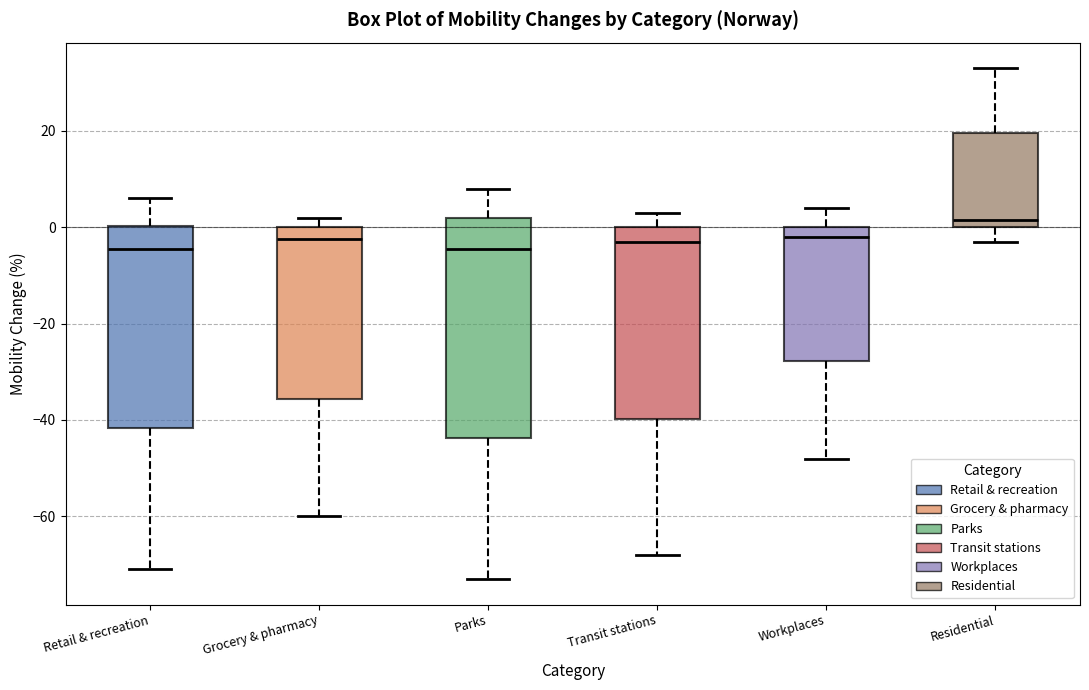

Which box is the tallest, from its lower edge to its upper edge?

Parks